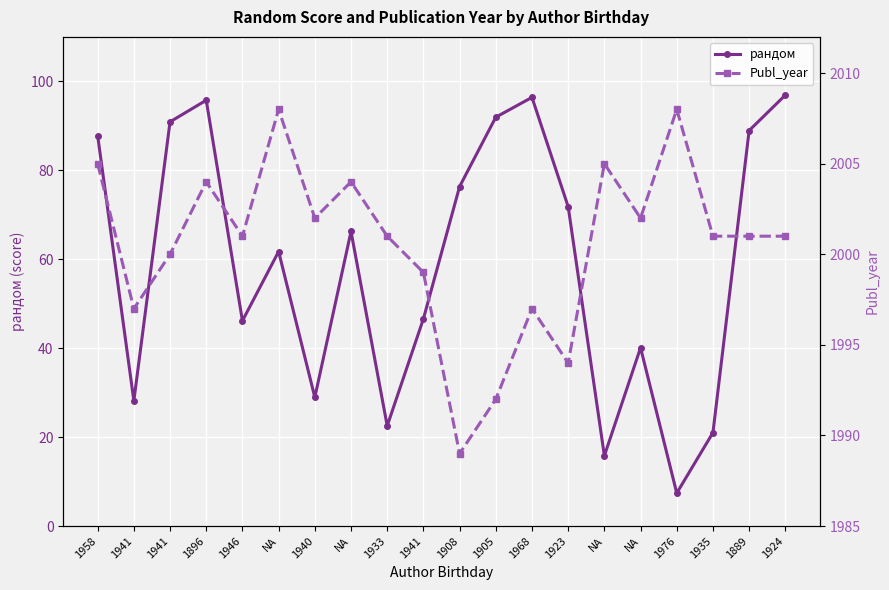

Reading left to right, extract all data points from this chart.

рандом: 1958=87.8	1941=28.2	1941=90.9	1896=95.8	1946=46.1	NA=61.7	1940=28.9	NA=66.2	1933=22.5	1941=46.6	1908=76.3	1905=91.9	1968=96.4	1923=71.8	NA=15.8	NA=40.1	1976=7.4	1935=21.0	1889=88.9	1924=96.9
Publ_year: 1958=2005.0	1941=1997.0	1941=2000.0	1896=2004.0	1946=2001.0	NA=2008.0	1940=2002.0	NA=2004.0	1933=2001.0	1941=1999.0	1908=1989.0	1905=1992.0	1968=1997.0	1923=1994.0	NA=2005.0	NA=2002.0	1976=2008.0	1935=2001.0	1889=2001.0	1924=2001.0